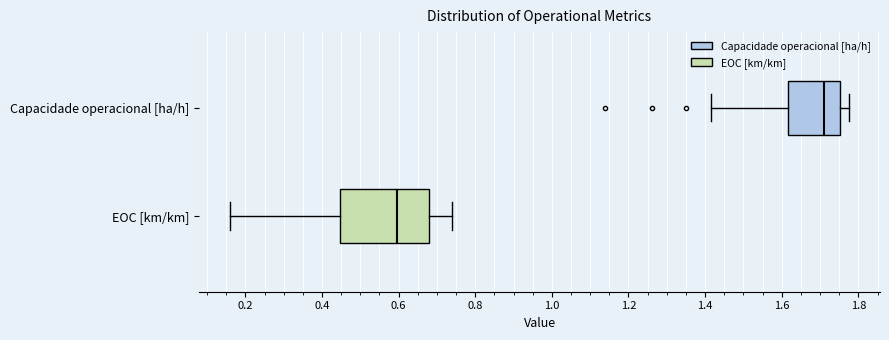

Reading bottom to top, read every box against the x-axis: the position of its median line, the range the box covers, and the ends of its whiskers. The values are not printed on the chart, so give them approximately, as read against the axis.

EOC [km/km]: median 0.60, box 0.44 to 0.68, whiskers 0.16 to 0.74
Capacidade operacional [ha/h]: median 1.72, box 1.62 to 1.76, whiskers 1.42 to 1.78